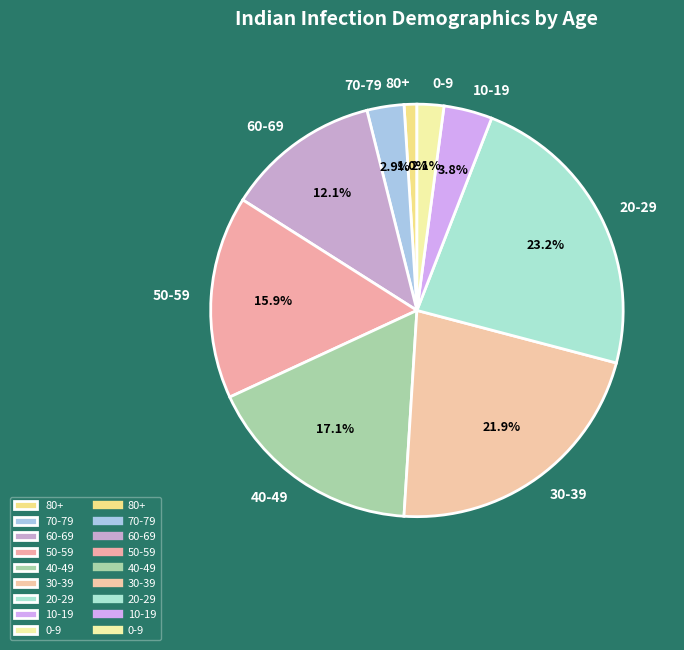

Is it true that 70-79 is 3% of the pie?

True